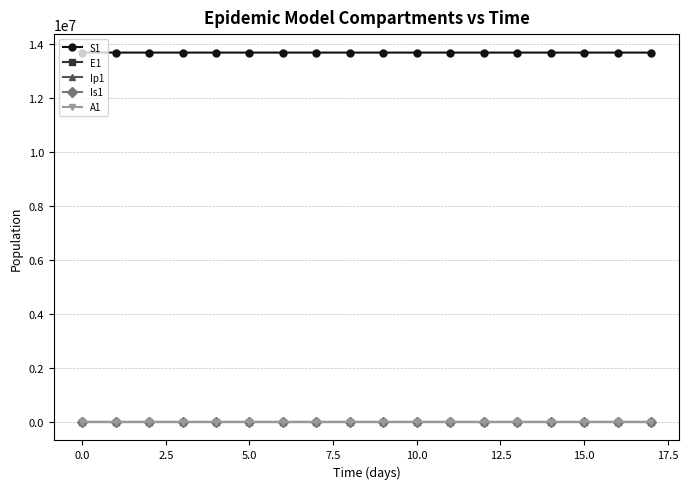

True or false: E1 and S1 cross at least once.

False